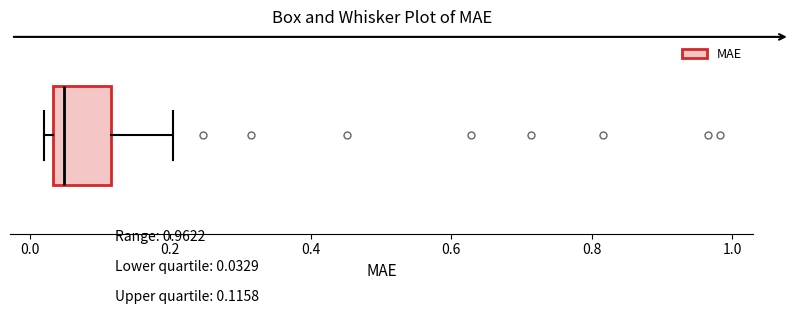

Where is the right edge of the box on the x-axis? The values are not printed on the chart, so give them approximately, as read against the axis.

0.12